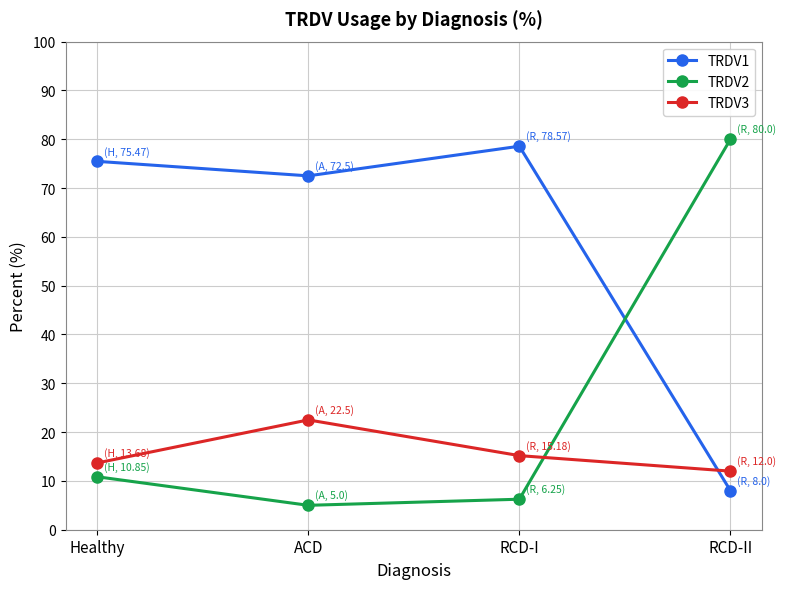

How many lines are shown in the chart?

3